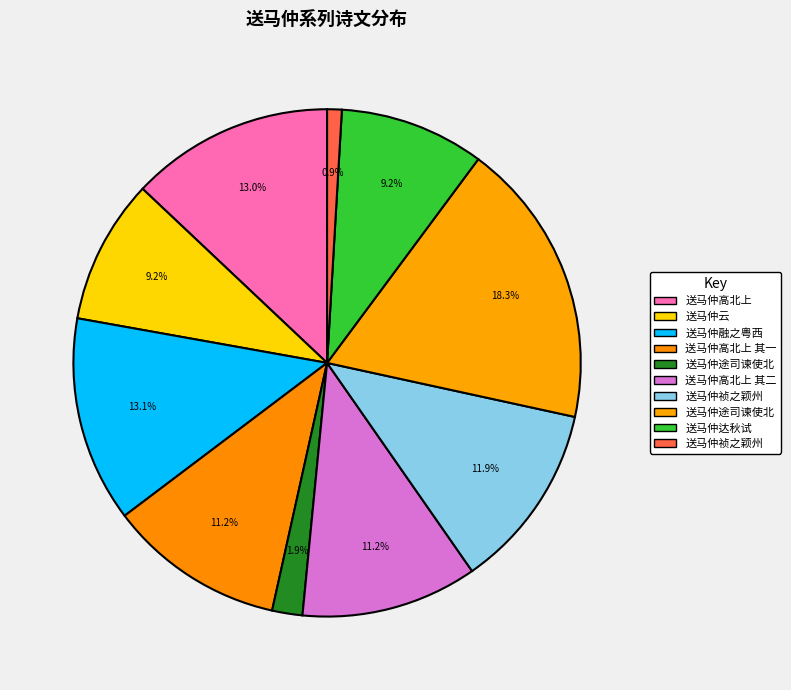

To the nearest percent, what is the difference between the largest and smallest slice percentages?

17%